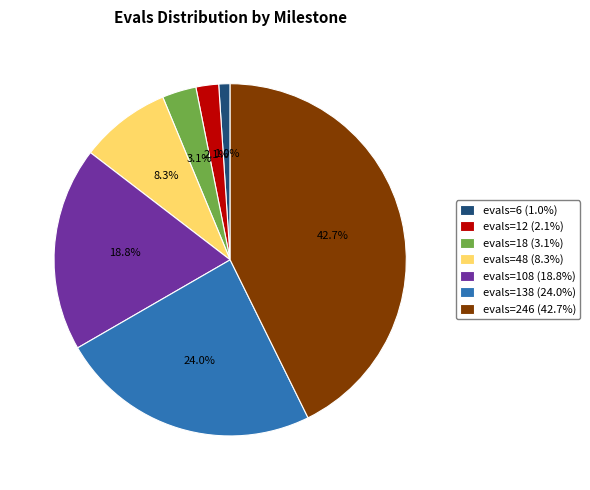

What is the ratio of the value at evals=12 to the value at evals=18?

0.7